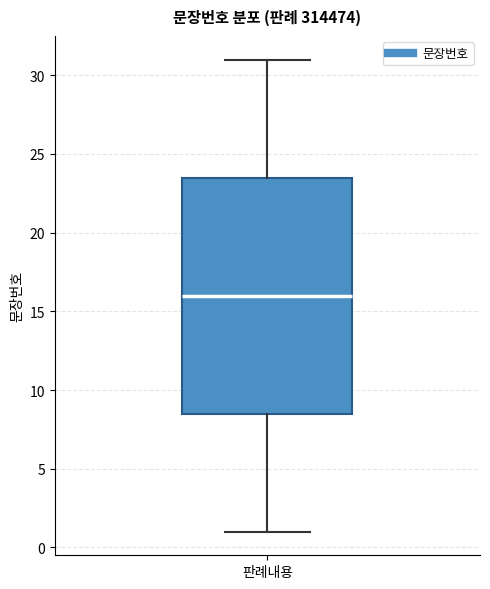

Read this box plot against the y-axis: the position of the median line, the range covered by the box, and the ends of both whiskers. The values are not printed on the chart, so give them approximately, as read against the axis.

median 16.0, box 8.5 to 23.5, whiskers 1.0 to 31.0